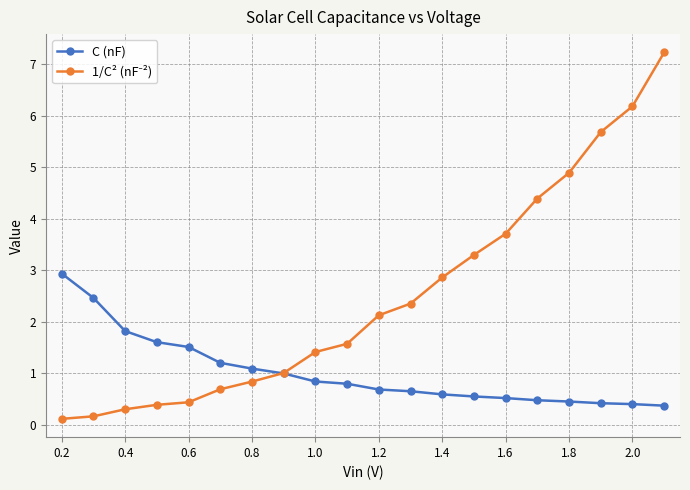

At how many categories does at least one series exceed 5?

3